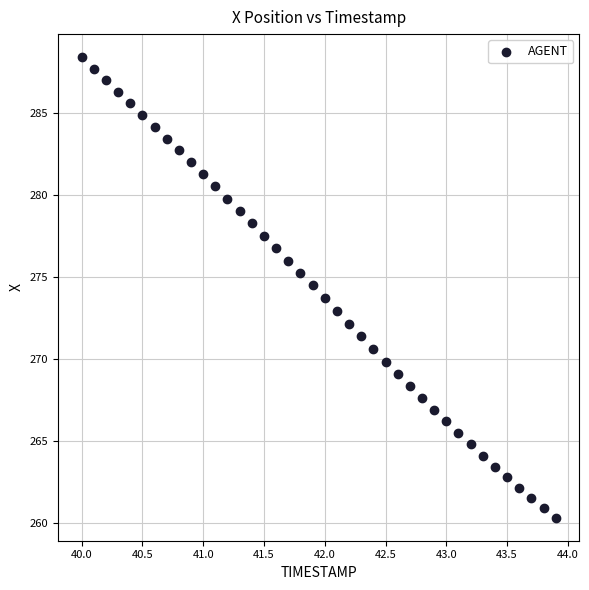

What is the range of Y values (max minus min)?

28.1